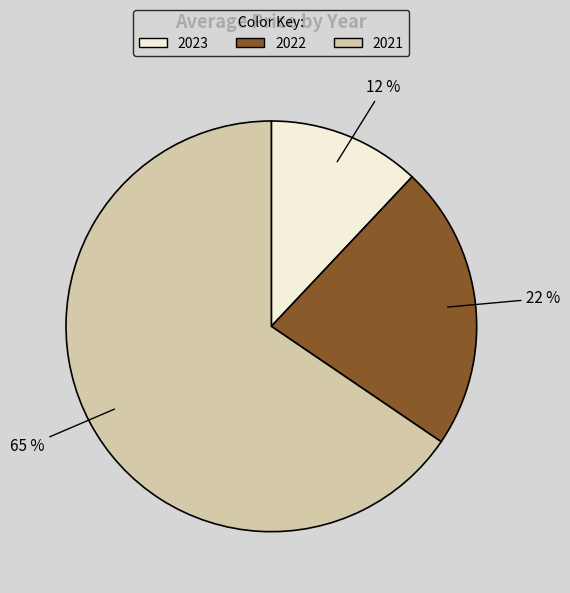

To the nearest percent, what is the combined percentage of 2022 and 2021?

88%